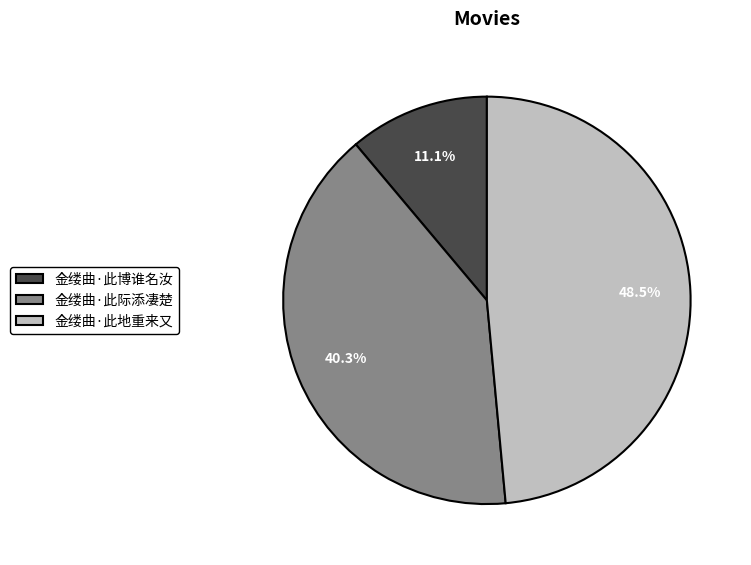

Is there any slice that represents more than half of the pie?

No